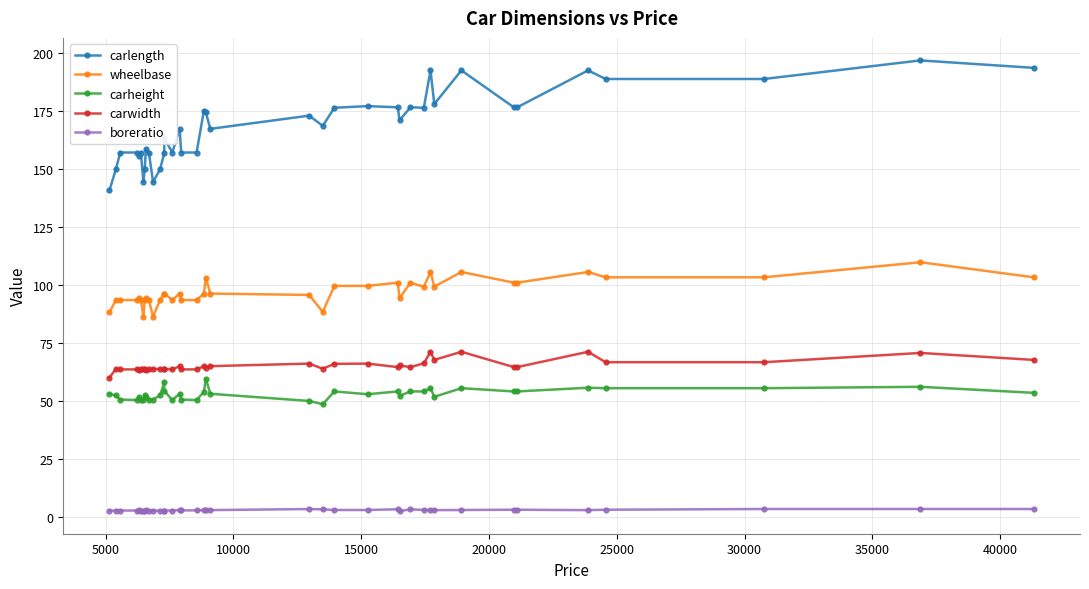

How many interior local peaks does the carlength series have?

12